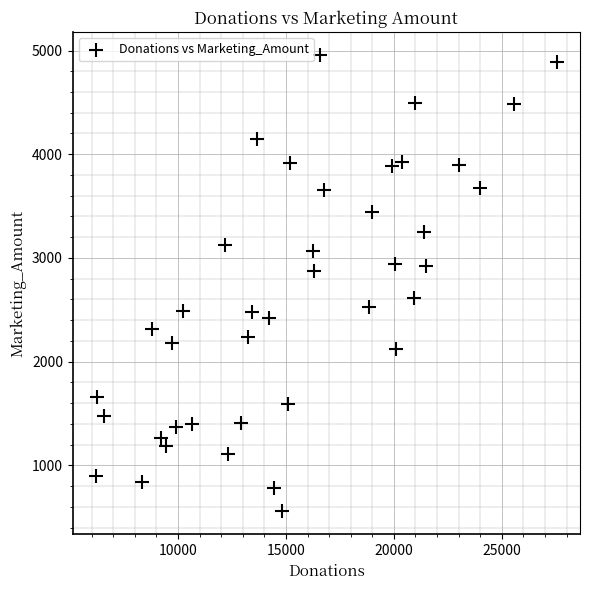

What is the range of X values (max minus min)?

21361.2